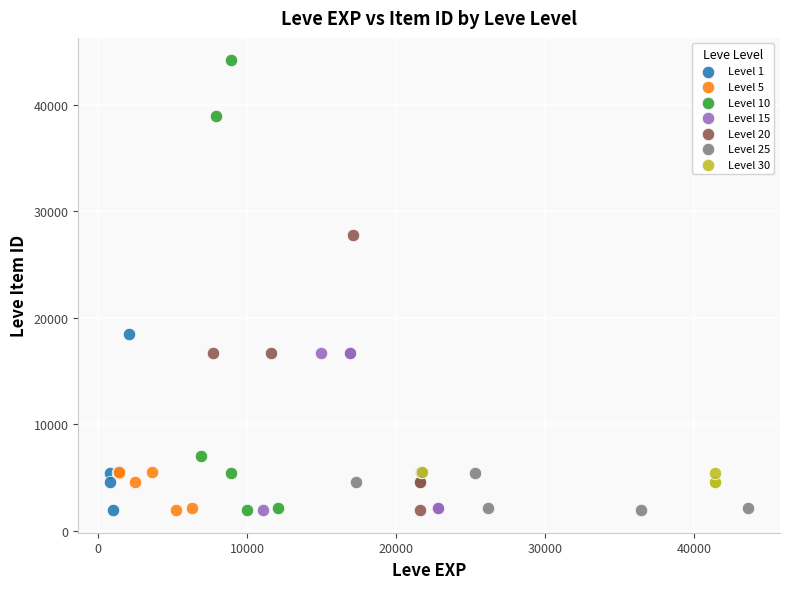

What are all the series names shown in the legend?

Level 1, Level 5, Level 10, Level 15, Level 20, Level 25, Level 30